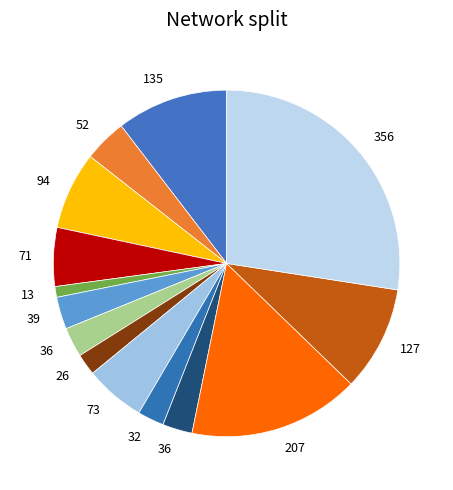

Count the number of slices in the pie.

14